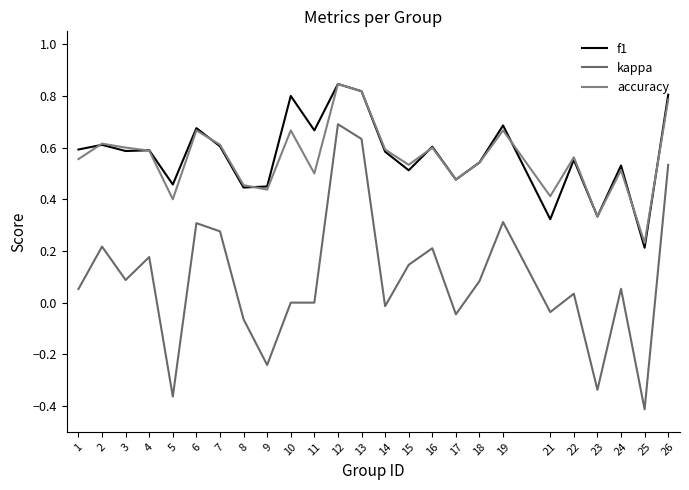

At which category does the chart reach its minimum across all series?

25